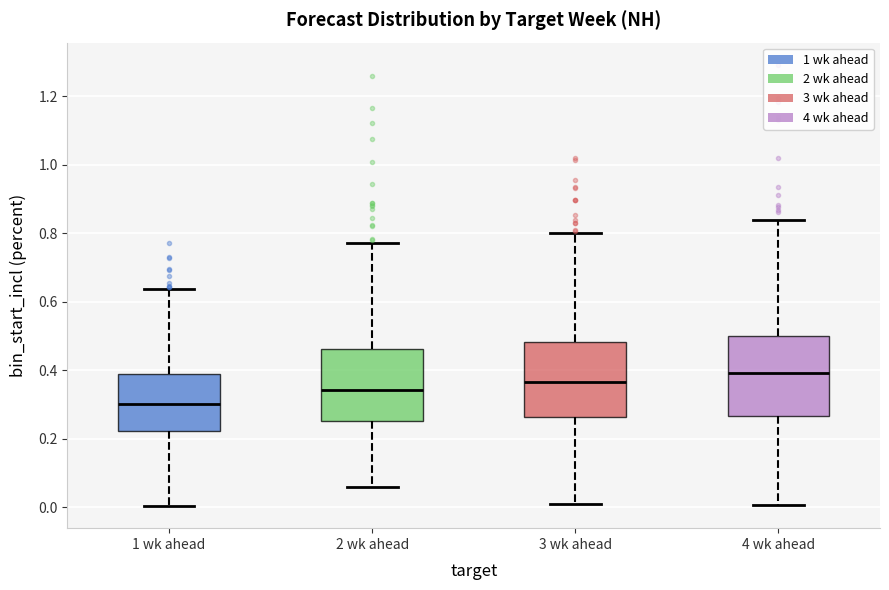

Reading left to right, read every box against the y-axis: the position of its median line, the range the box covers, and the ends of its whiskers. The values are not printed on the chart, so give them approximately, as read against the axis.

1 wk ahead: median 0.30, box 0.22 to 0.38, whiskers 0.00 to 0.64
2 wk ahead: median 0.34, box 0.26 to 0.46, whiskers 0.06 to 0.78
3 wk ahead: median 0.36, box 0.26 to 0.48, whiskers 0.00 to 0.80
4 wk ahead: median 0.40, box 0.26 to 0.50, whiskers 0.00 to 0.84